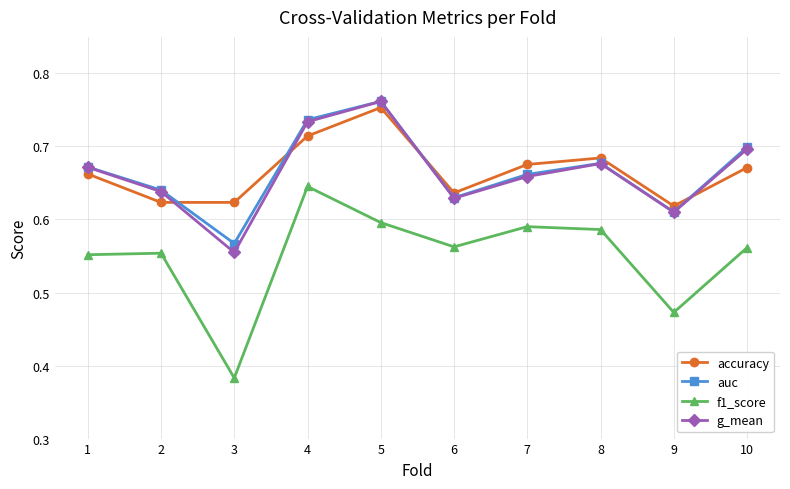

True or false: f1_score has a value of 1.1 at 4.

False